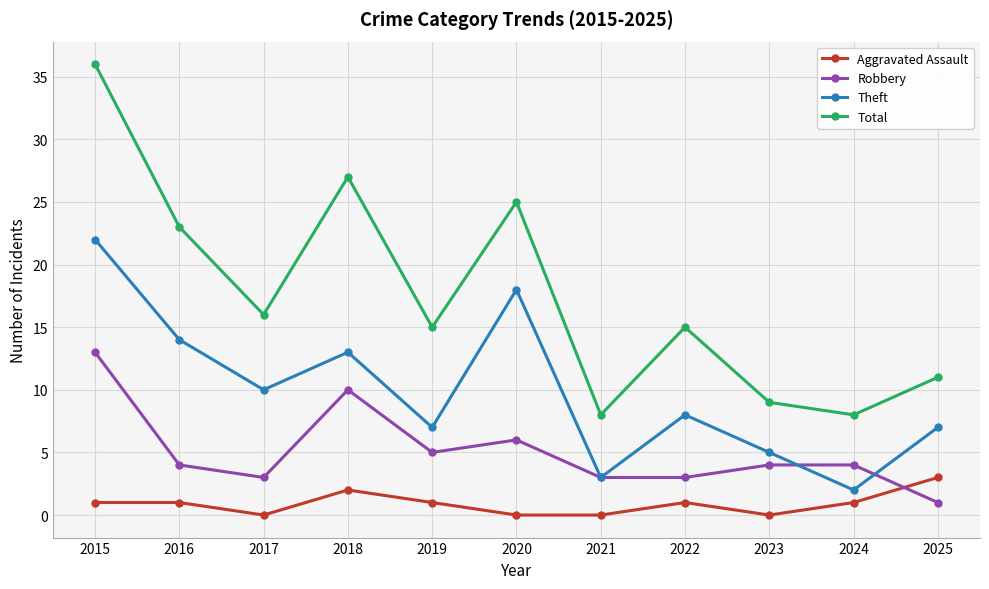

List the series in order of their peak value, lowest first.

Aggravated Assault, Robbery, Theft, Total